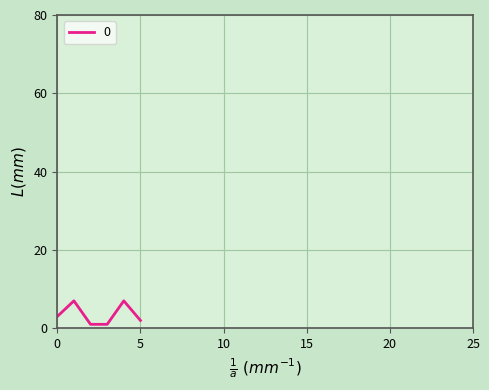

What is the maximum value shown in the chart?

7